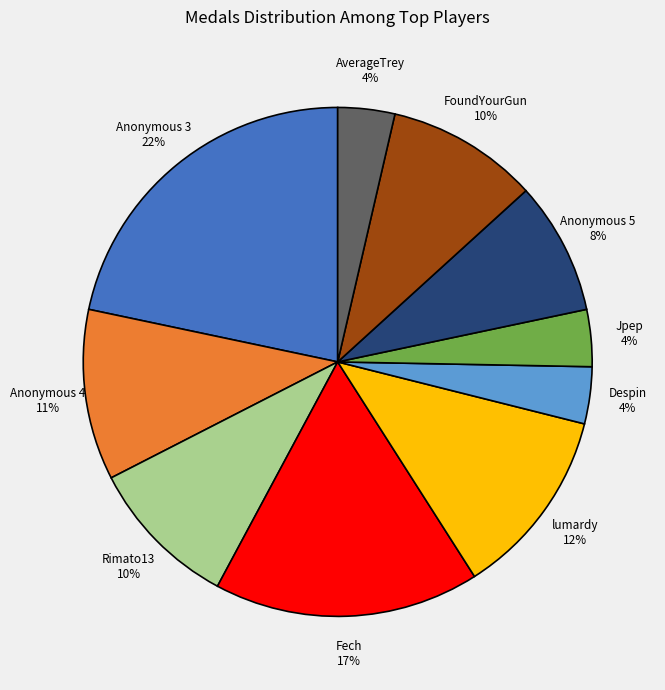

Do Anonymous 4 and Fech together represent more than half of the pie?

No